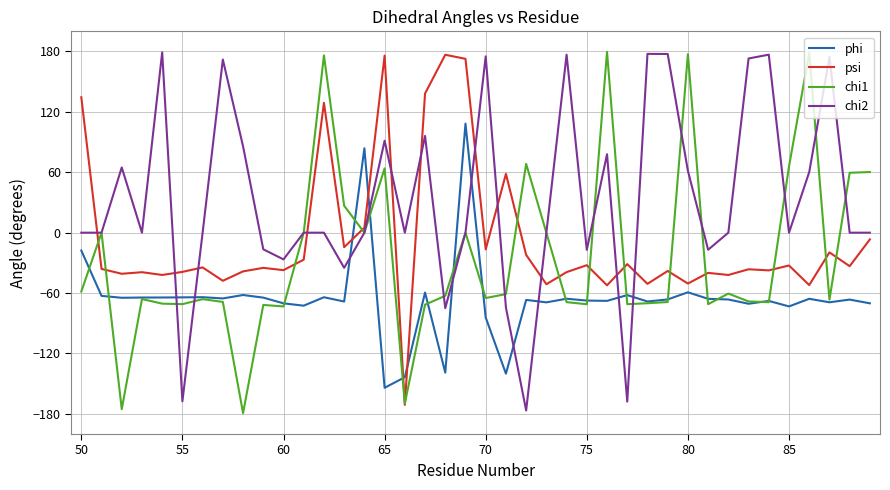

What is the average value of the chi2 series?

33.7